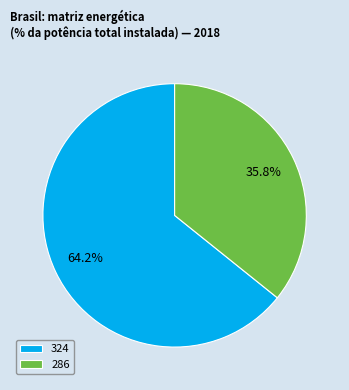

What percentage is the 324 slice, to the nearest percent?

64%